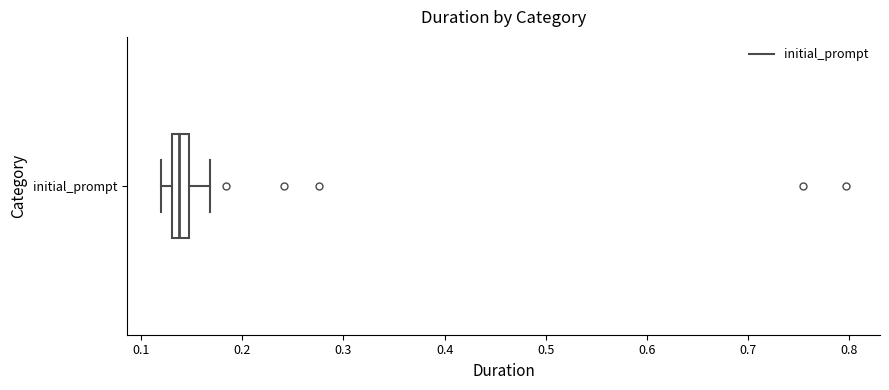

Transcribe this box plot: give where the median line is, the range the box spans, and where the two whiskers end, as read against the x-axis. The values are not printed on the chart, so give them approximately, as read against the axis.

median 0.14, box 0.13 to 0.15, whiskers 0.12 to 0.17